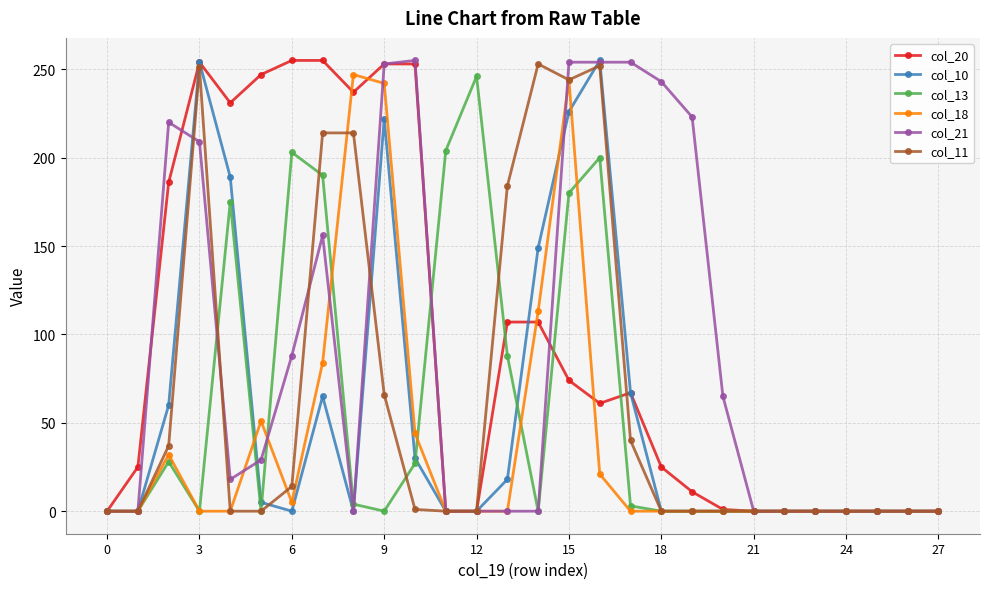

What is the maximum value shown in the chart?

255